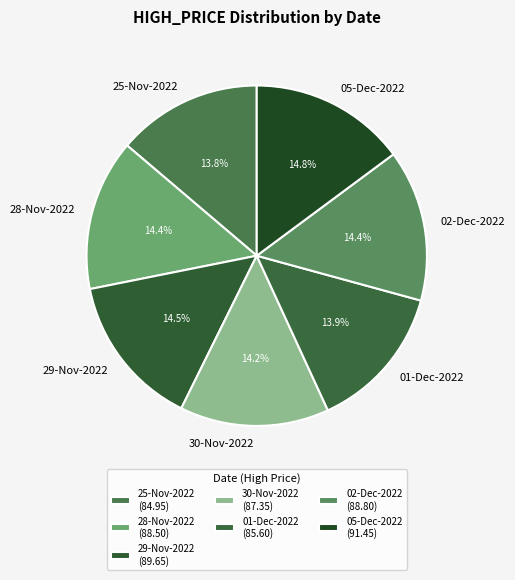

What portion of the pie excludes 02-Dec-2022?

85.6%